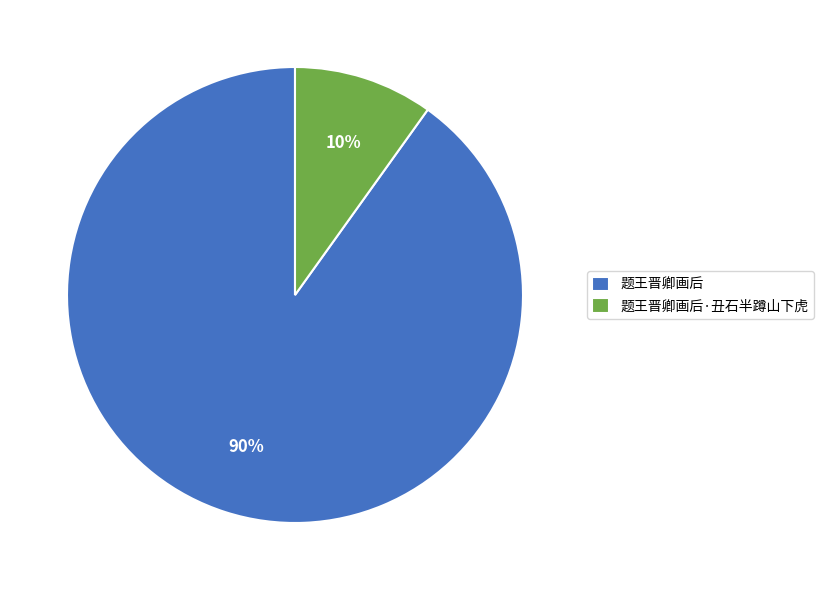

How many slices are in this pie chart?

2